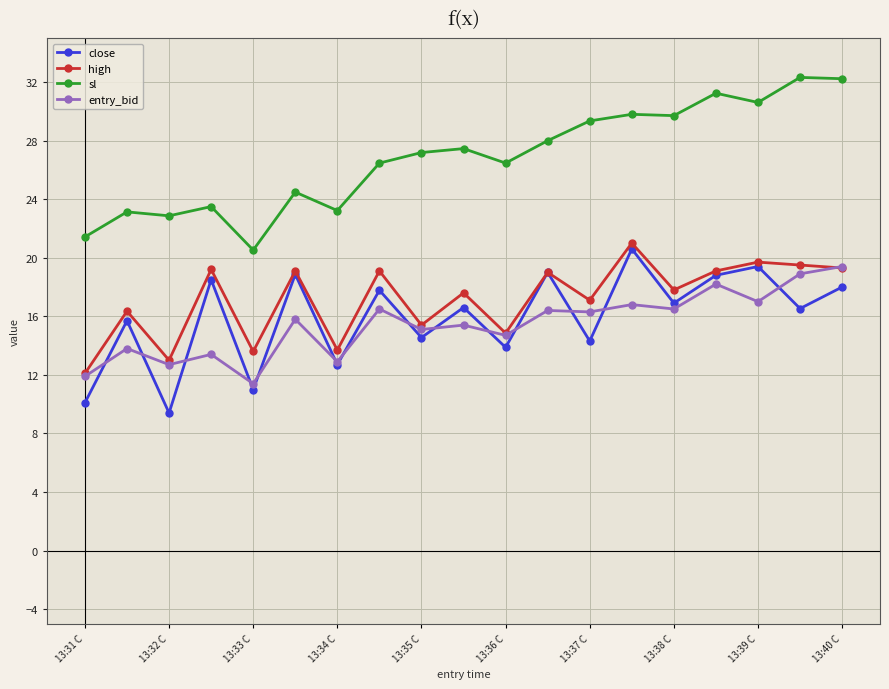

True or false: high has more than 2 interior local peaks.

True